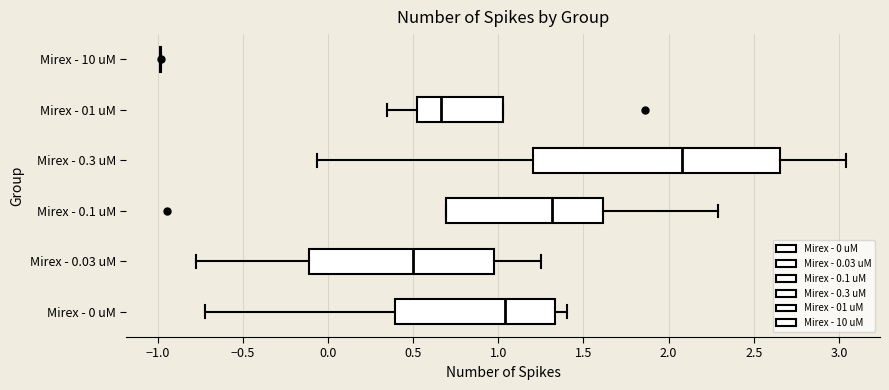

Reading bottom to top, transcribe this box plot: for each box, give where its median line is, the range the box spans, and where its two whiskers end, as read against the x-axis. The values are not printed on the chart, so give them approximately, as read against the axis.

Mirex - 0 uM: median 1.05, box 0.40 to 1.35, whiskers -0.70 to 1.40
Mirex - 0.03 uM: median 0.50, box -0.10 to 0.95, whiskers -0.75 to 1.25
Mirex - 0.1 uM: median 1.30, box 0.70 to 1.60, whiskers 0.70 to 2.30
Mirex - 0.3 uM: median 2.10, box 1.20 to 2.65, whiskers -0.05 to 3.05
Mirex - 01 uM: median 0.65, box 0.50 to 1.05, whiskers 0.35 to 1.05
Mirex - 10 uM: box collapsed to a line at -1.00, whiskers -1.00 to -1.00